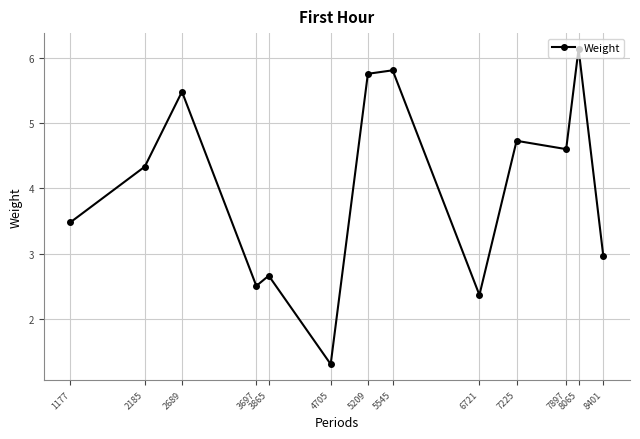

List the labels in order of value, smallest first.

4705, 6721, 3697, 3865, 8401, 1177, 2185, 7897, 7225, 2689, 5209, 5545, 8065